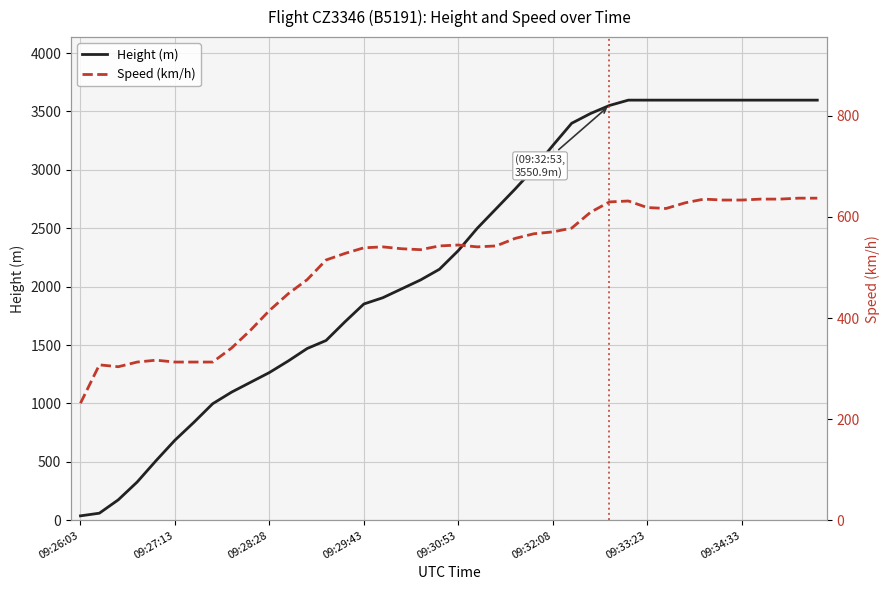

What position from the left is 23?

24